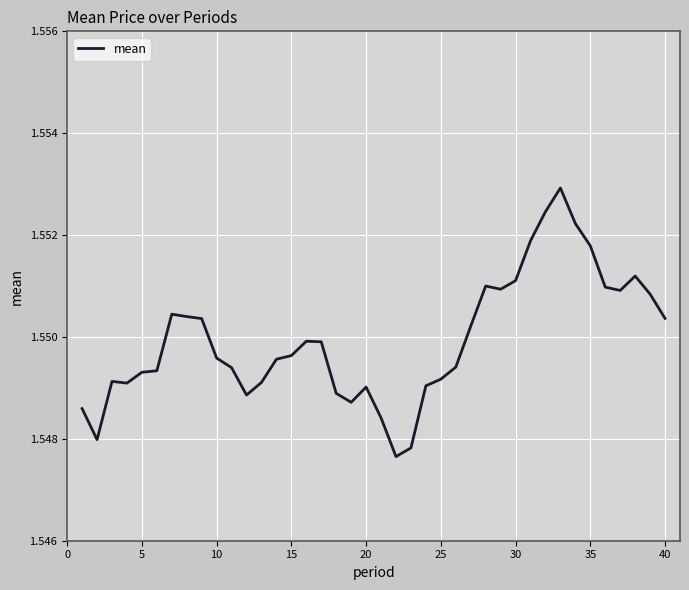

Does the chart display data point markers on the line(s)?

No